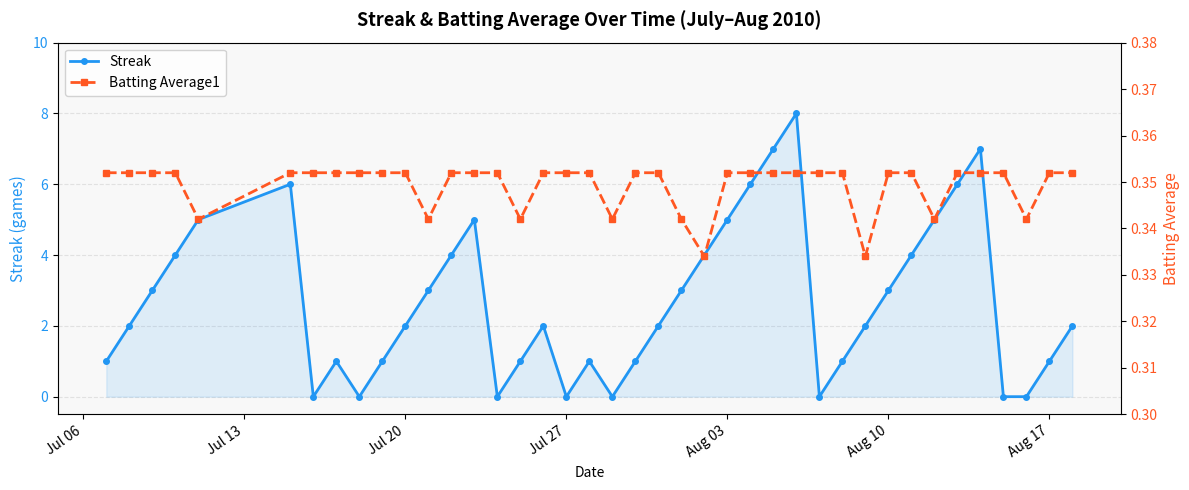

Does the chart have visible grid lines?

Yes